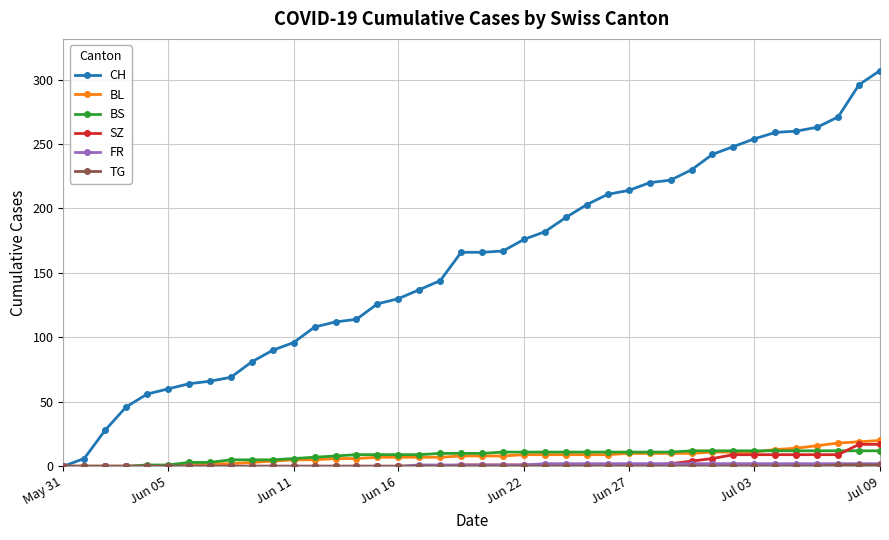

Which series has the largest total across all categories?

CH